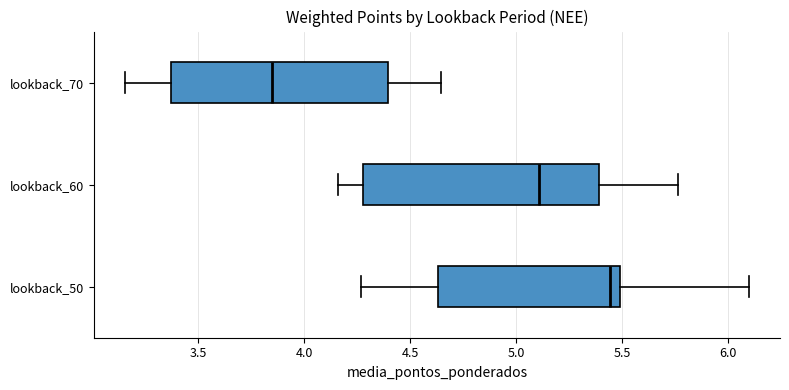

Reading bottom to top, transcribe this box plot: for each box, give where its median line is, the range the box spans, and where its two whiskers end, as read against the x-axis. The values are not printed on the chart, so give them approximately, as read against the axis.

lookback_50: median 5.45, box 4.65 to 5.50, whiskers 4.25 to 6.10
lookback_60: median 5.10, box 4.30 to 5.40, whiskers 4.15 to 5.75
lookback_70: median 3.85, box 3.35 to 4.40, whiskers 3.15 to 4.65